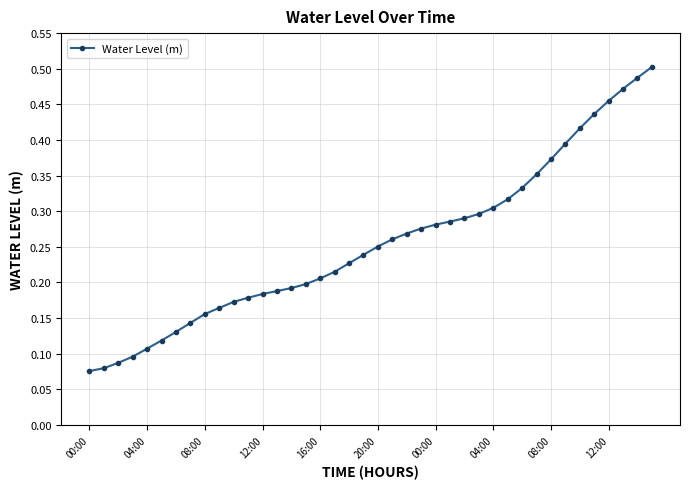

Count the values in the range 0 to 1.

40